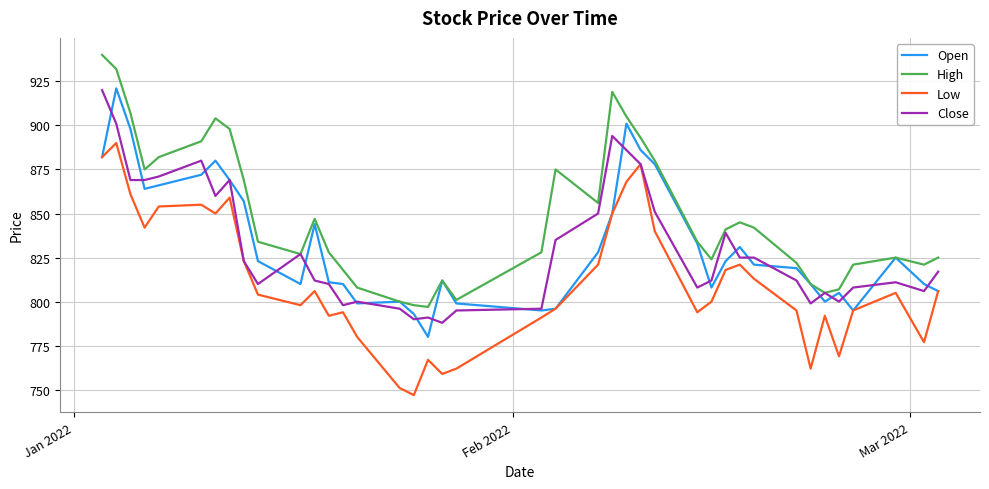

What is the minimum value shown in the chart?

747